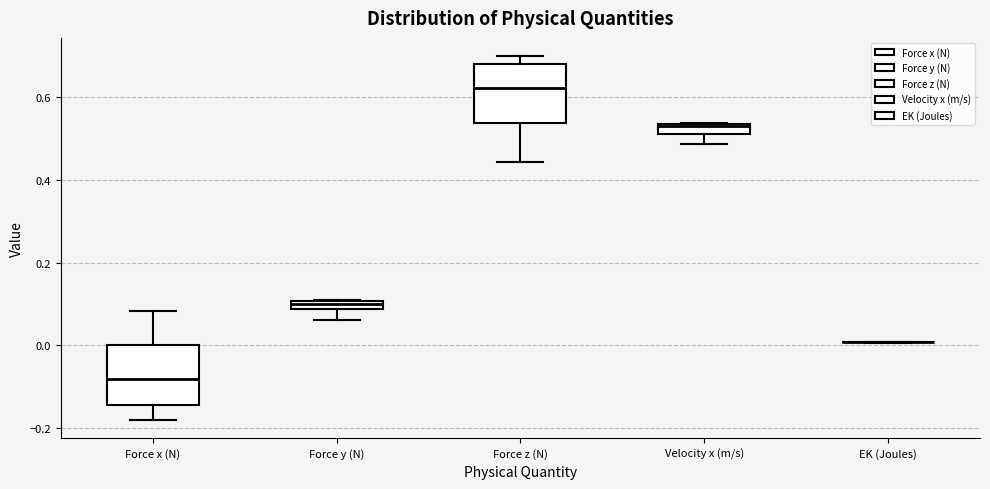

Where does the median line of the box for Force z (N) sit on the y-axis? The values are not printed on the chart, so give them approximately, as read against the axis.

0.62